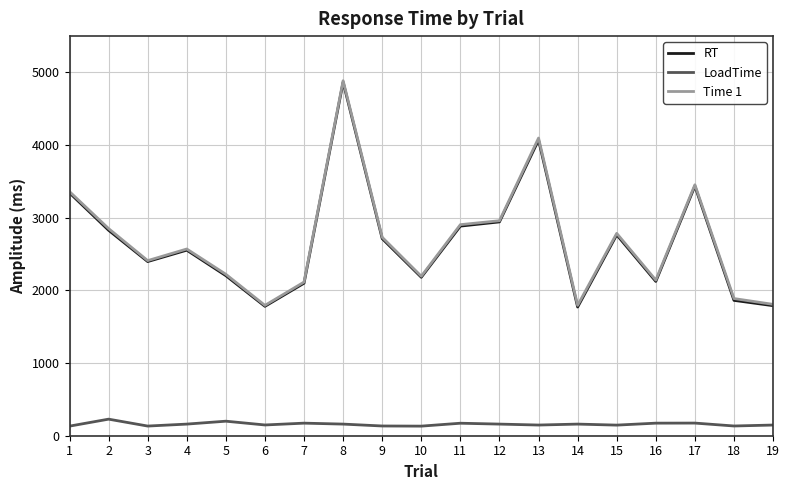

At which category is the sum across all series the highest?

8